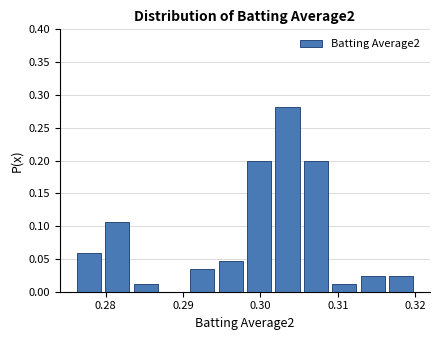

Read against the x-axis, roughly where is the centre of the tallest bar?

0.304